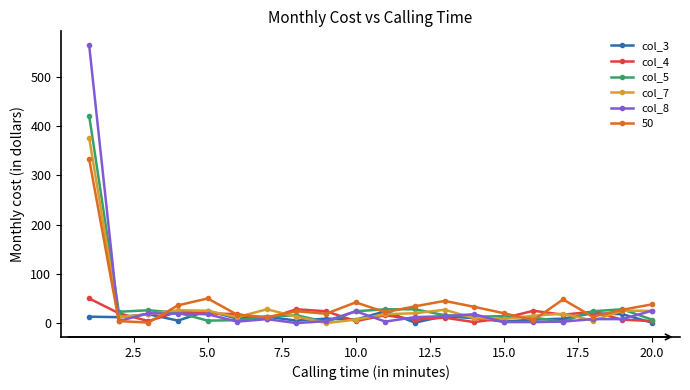

What are all the series names shown in the legend?

col_3, col_4, col_5, col_7, col_8, 50